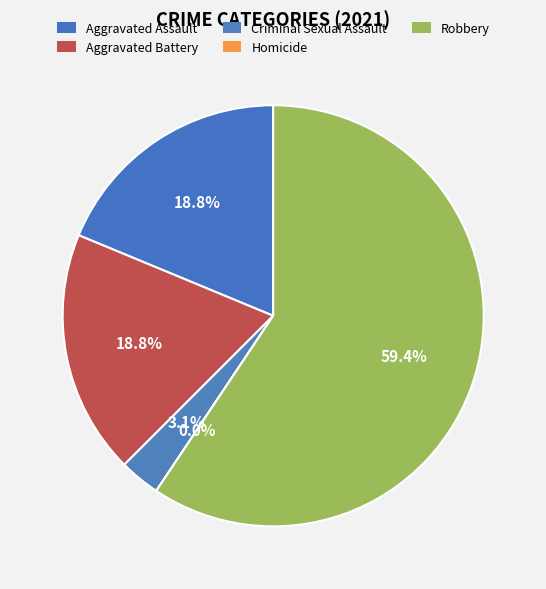

Is it true that Robbery is 49% of the pie?

False